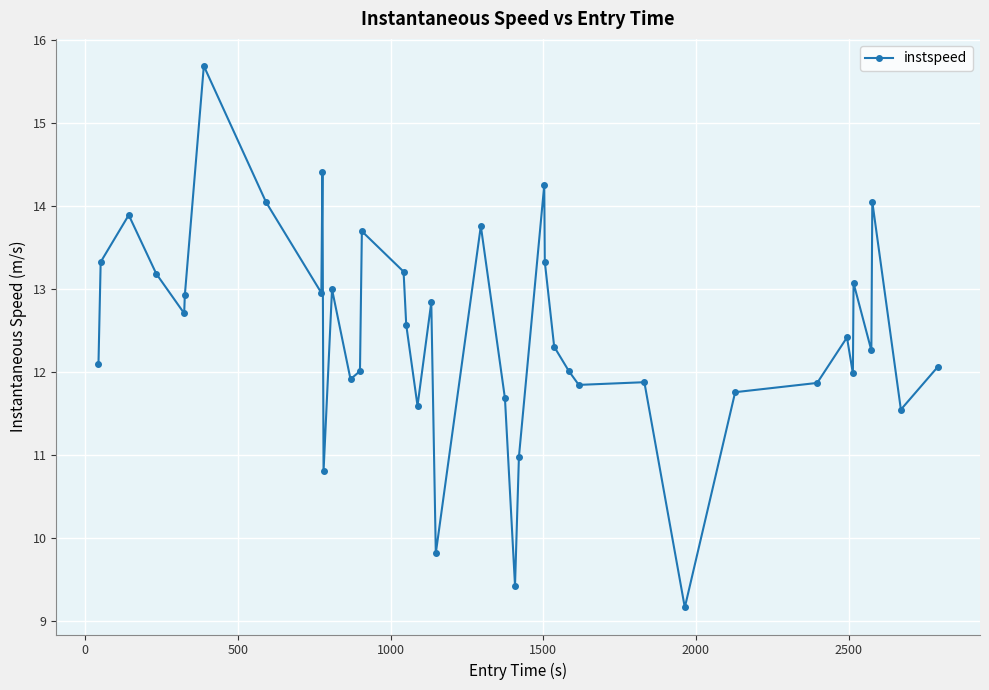

What is the value of the 40th point from the left?

12.1